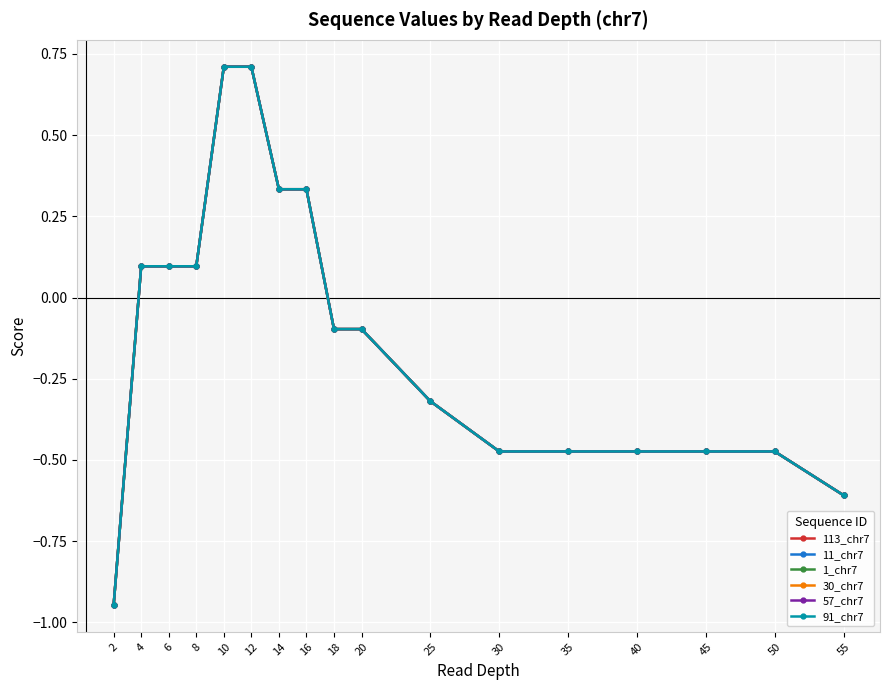

What is the value of the 57_chr7 point at the 17th from the left?

-0.6